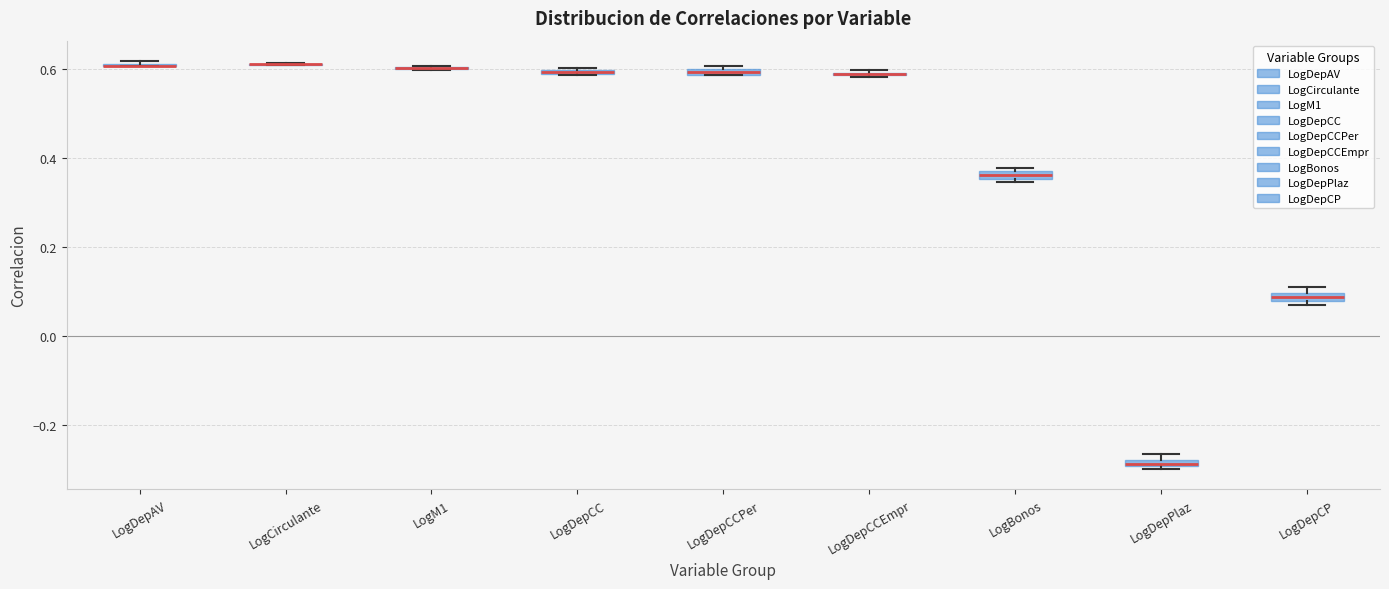

Where is the lower edge of the box for LogDepCP on the y-axis? The values are not printed on the chart, so give them approximately, as read against the axis.

0.08